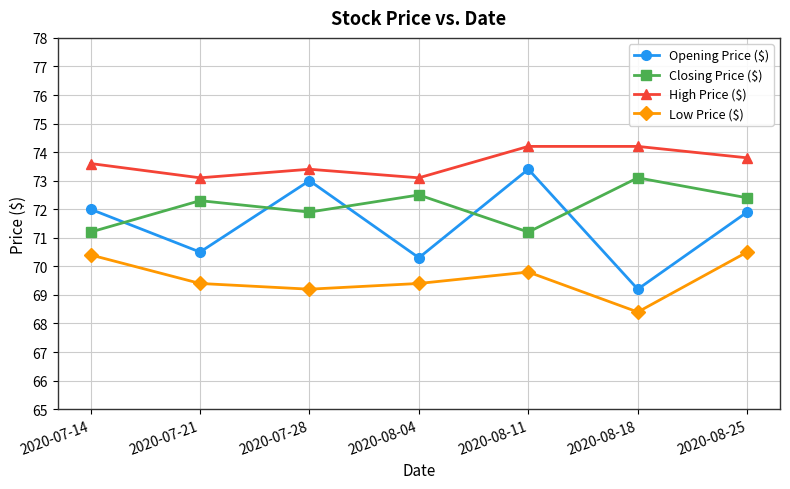

Which series has the largest range (max minus min)?

Opening Price ($)